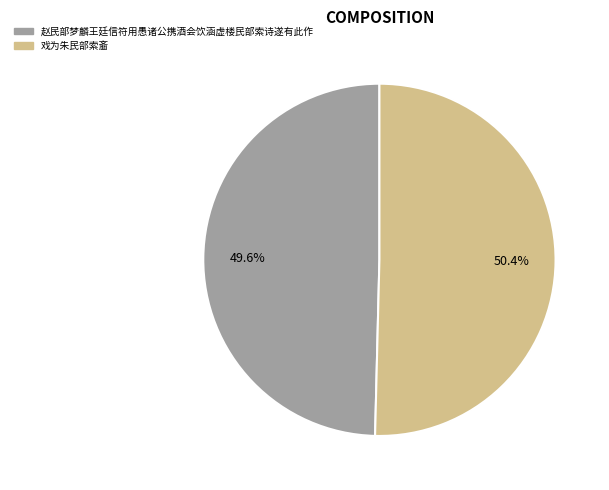

The 戏为朱民部索齑 slice represents 62% of the pie. True or false?

False